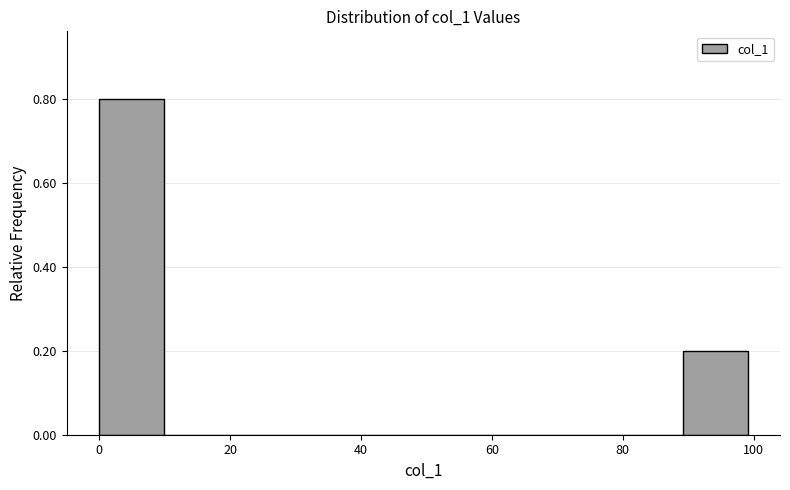

Reading left to right, list every bar in this chart as the range it spans on the x-axis followed by its height. Neither the bar edges nor the heights are printed on the chart, so give them approximately, as read against the axes.

0 to 10: 0.8
10 to 20: 0
20 to 30: 0
30 to 40: 0
40 to 50: 0
50 to 60: 0
60 to 70: 0
70 to 80: 0
80 to 90: 0
90 to 100: 0.2